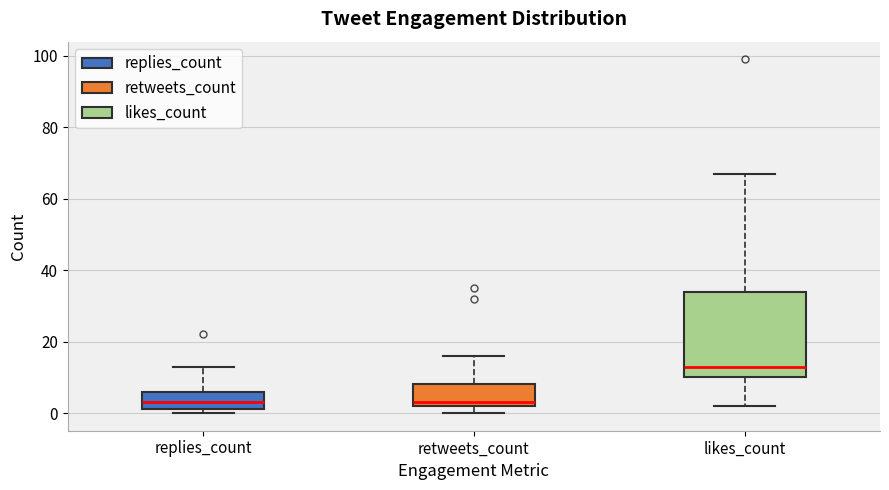

Comparing the boxes themselves (not the whiskers), which one is the tallest?

likes_count